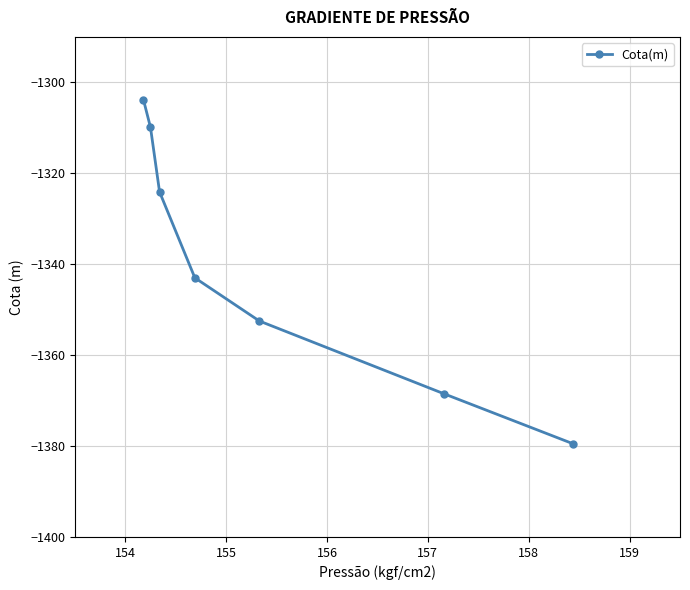

Reading left to right, extract all data points from this chart.

-1303.8	-1309.9	-1324.1	-1343.0	-1352.5	-1368.5	-1379.5